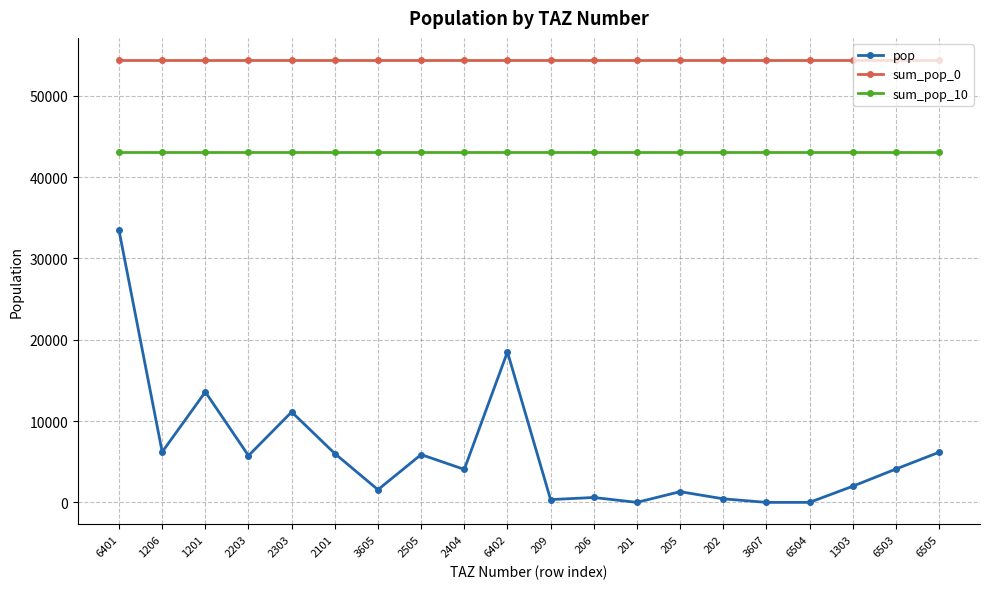

What is the value of the sum_pop_10 point at the 16th from the left?

43118.8